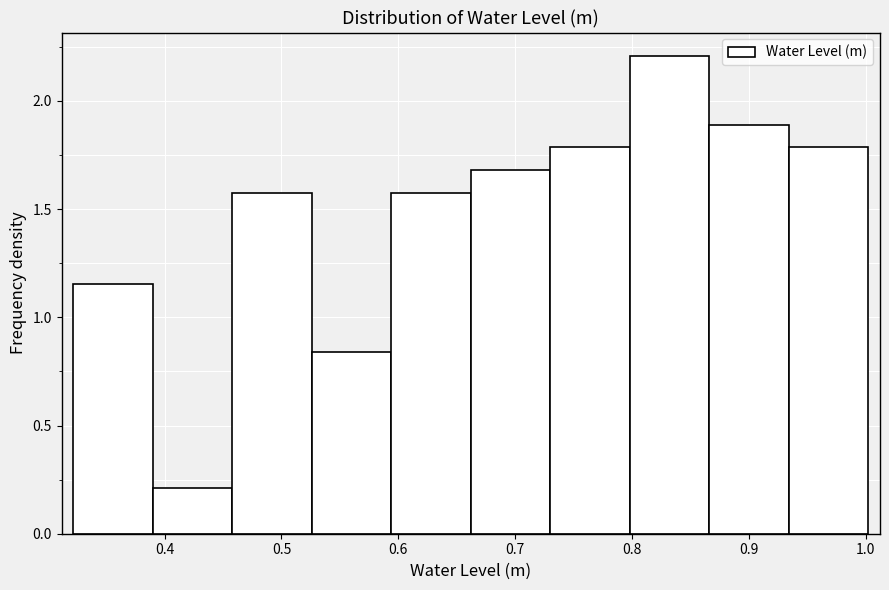

What is the height of the bar covering 0.73 to 0.80 on the x-axis? Neither the bar edges nor the heights are printed on the chart, so give them approximately, as read against the axes.

1.80